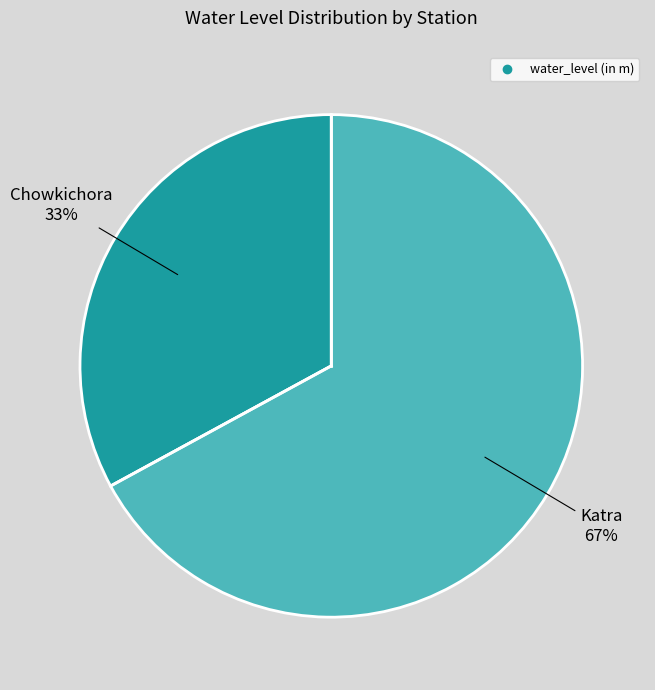

Count the number of slices in the pie.

2